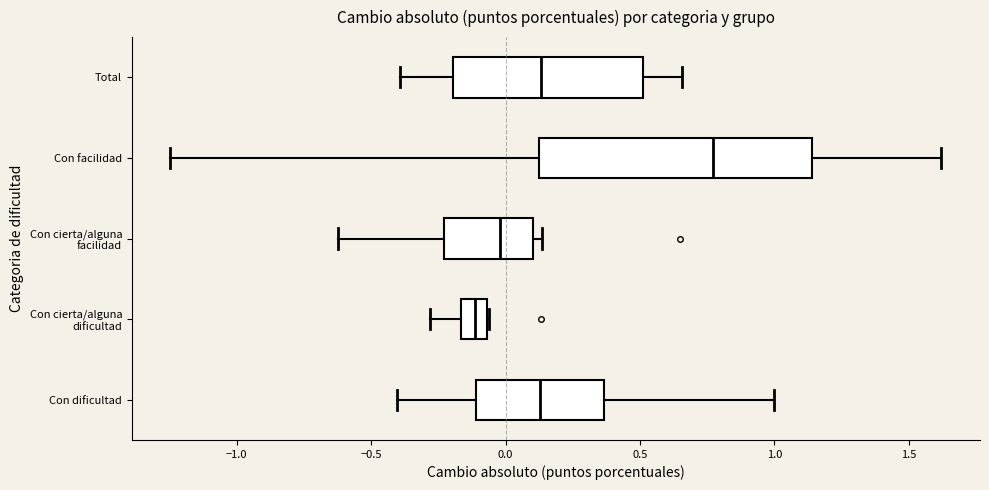

Which box is the widest, from its left edge to its right edge?

Con facilidad